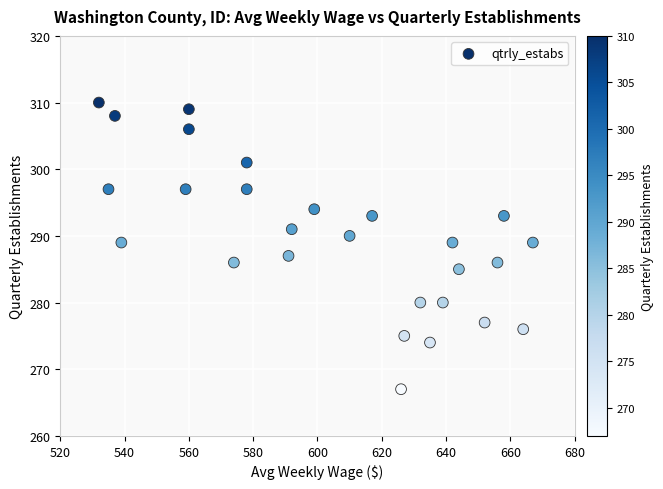

What is the range of X values (max minus min)?

135